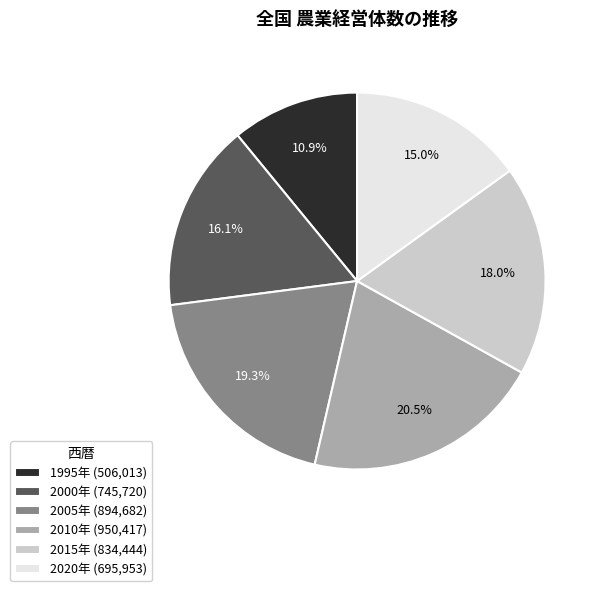

How many segments does this pie chart have?

6